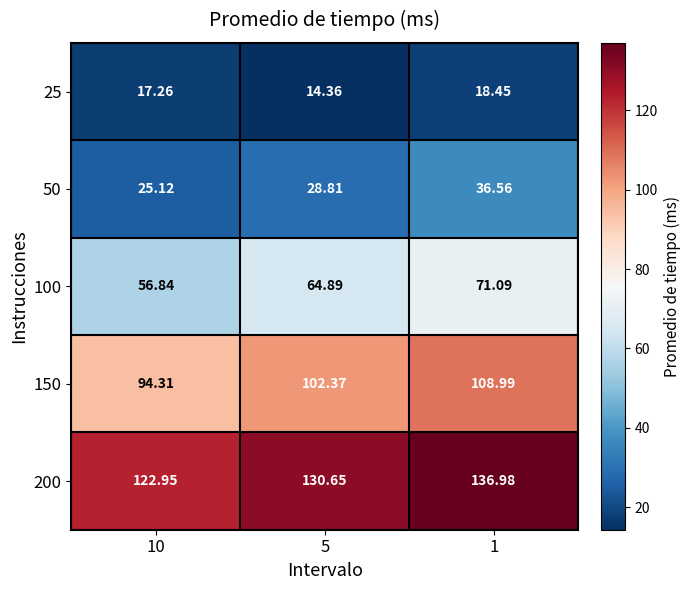

Is the value of 100 at 5 greater than the value of 25 at 10?

Yes